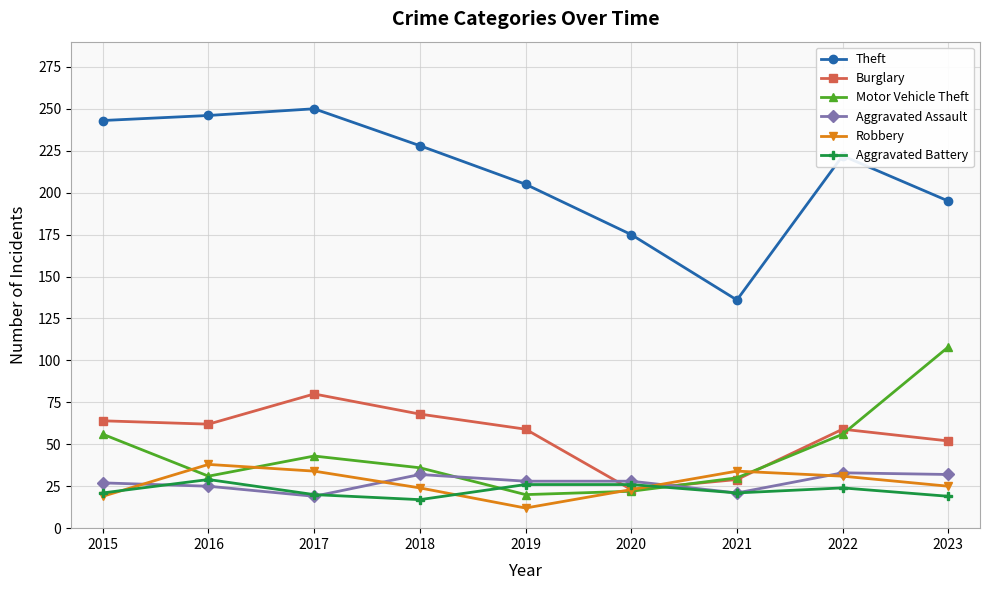

In Theft, how many points are higher than both neighbors (excluding endpoints)?

2